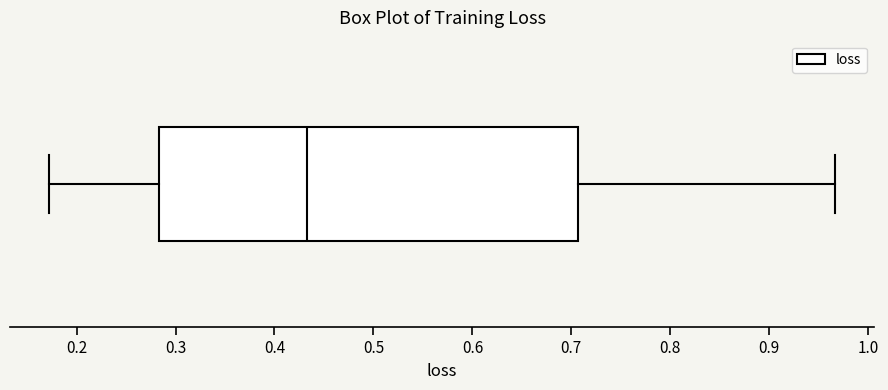

Where does the median line of the box sit on the x-axis? The values are not printed on the chart, so give them approximately, as read against the axis.

0.43